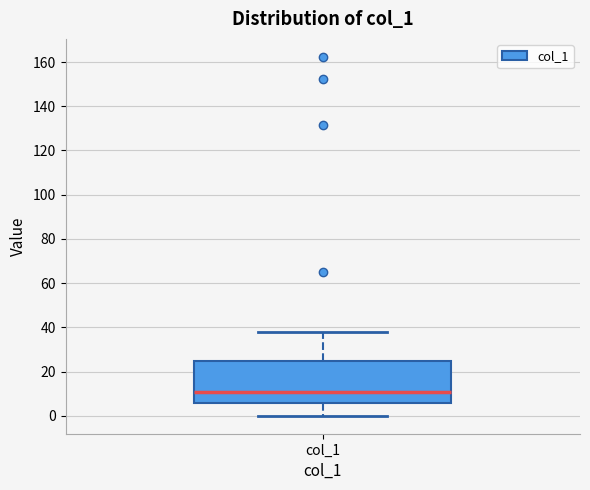

Transcribe this box plot: give where the median line is, the range the box spans, and where the two whiskers end, as read against the y-axis. The values are not printed on the chart, so give them approximately, as read against the axis.

median 10, box 6 to 24, whiskers 0 to 38